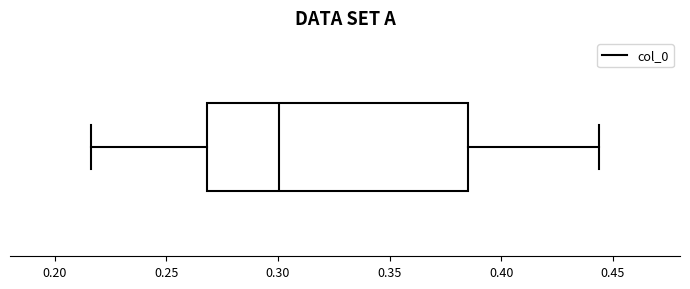

Read this box plot against the x-axis: the position of the median line, the range covered by the box, and the ends of both whiskers. The values are not printed on the chart, so give them approximately, as read against the axis.

median 0.300, box 0.270 to 0.385, whiskers 0.215 to 0.445